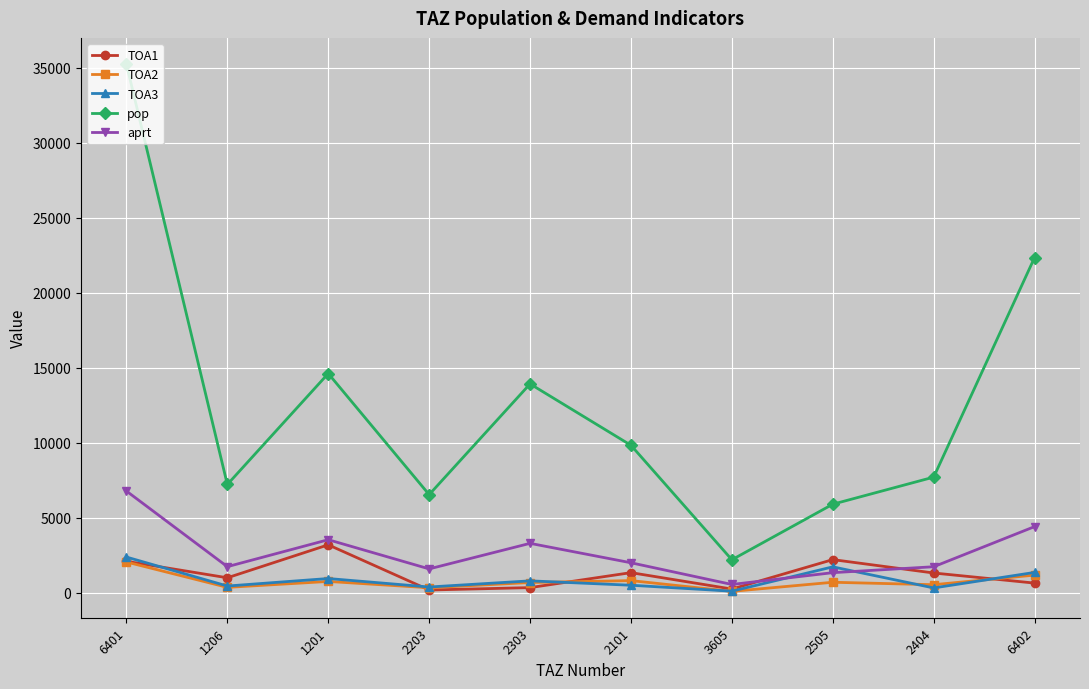

What is the highest value of the aprt series?

6774.9